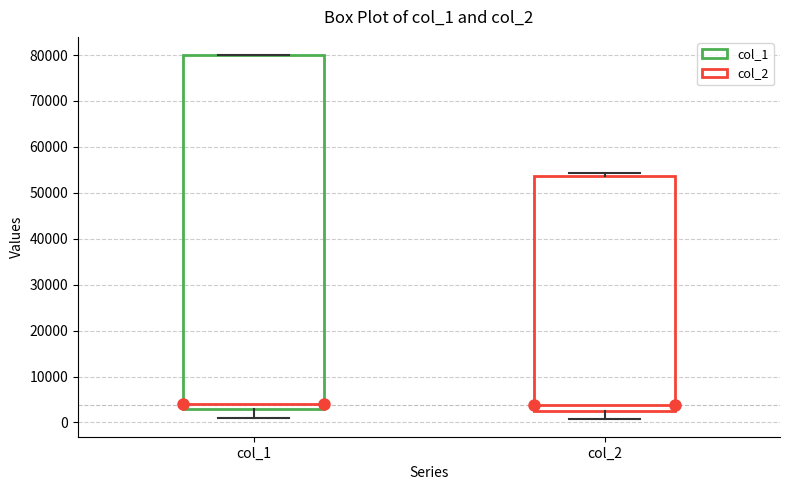

Reading left to right, read every box against the y-axis: the position of its median line, the range the box covers, and the ends of its whiskers. The values are not printed on the chart, so give them approximately, as read against the axis.

col_1: median 4000, box 3000 to 80000, whiskers 1000 to 80000
col_2: median 4000, box 3000 to 54000, whiskers 1000 to 54000 (just above the box's upper edge)